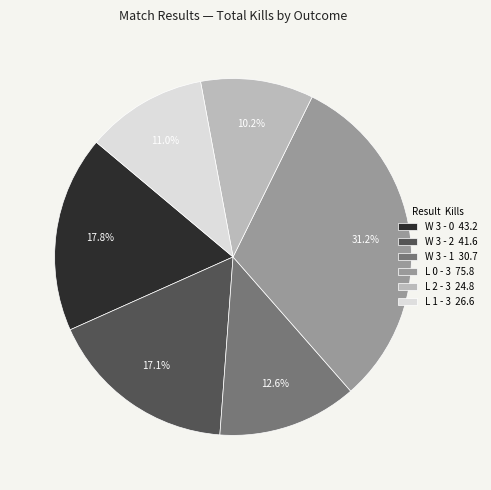

How many slices are in this pie chart?

6